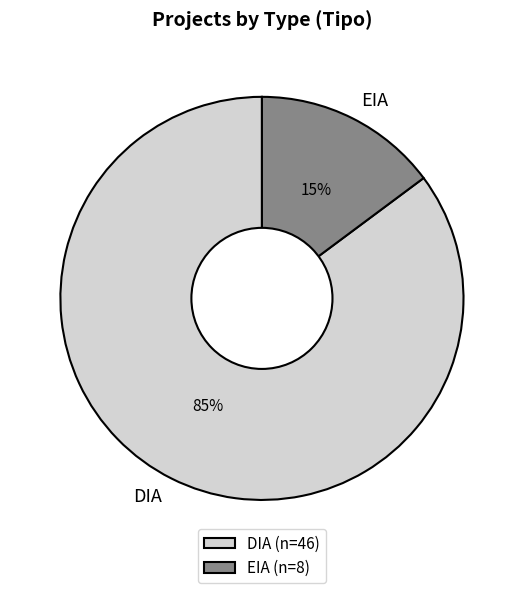

Count the number of slices in the pie.

2